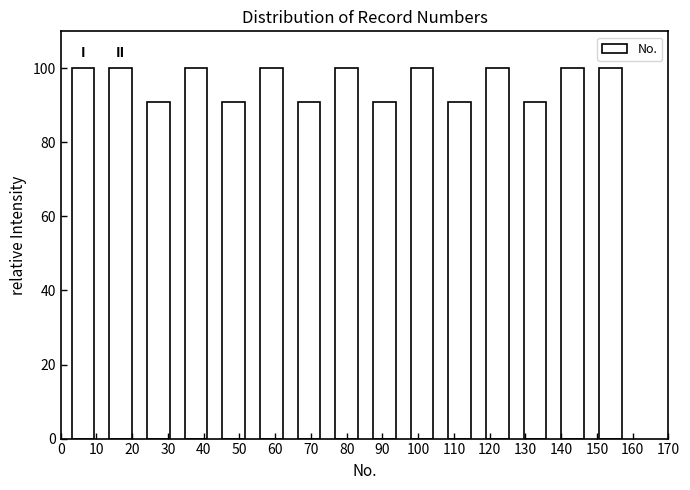

Reading left to right, transcribe this chart: for each bar, give the range it covers on the x-axis and its height. Neither the bar edges nor the heights are printed on the chart, so give them approximately, as read against the axes.

1 to 12: 100
12 to 22: 100
22 to 33: 90
33 to 43: 100
43 to 54: 90
54 to 64: 100
64 to 75: 90
75 to 85: 100
85 to 96: 90
96 to 106: 100
106 to 117: 90
117 to 127: 100
127 to 138: 90
138 to 148: 100
148 to 159: 100